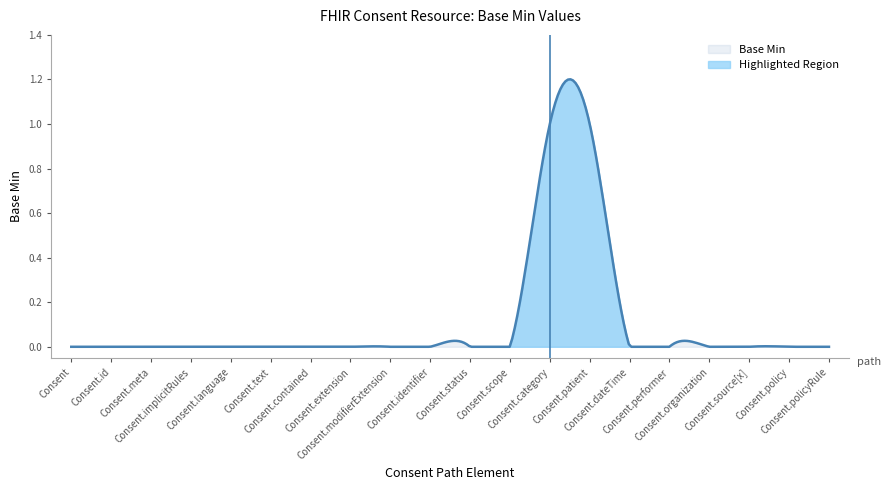

True or false: the data shows 0 at Consent.extension.

True